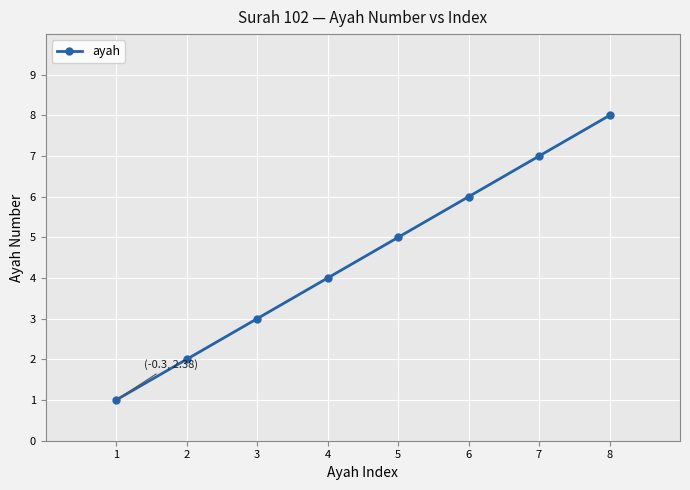

What is the value of the 6th point from the left?

6